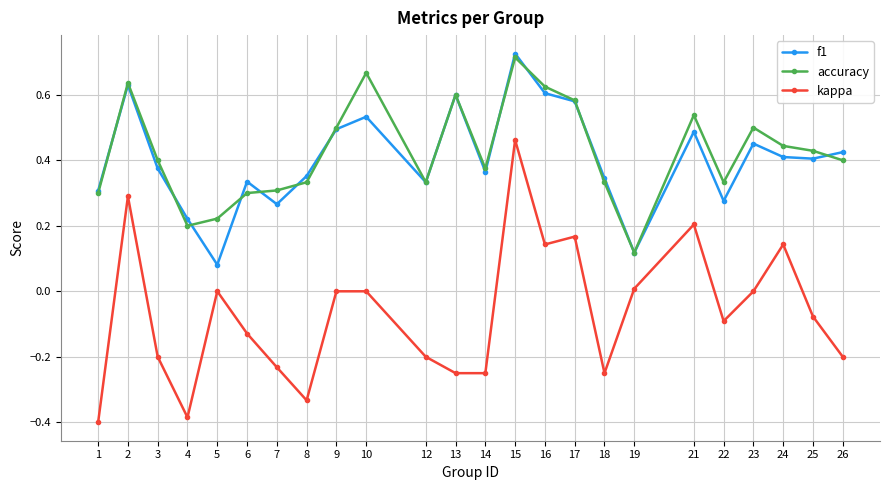

How many accuracy values are between 0 and 1?

24